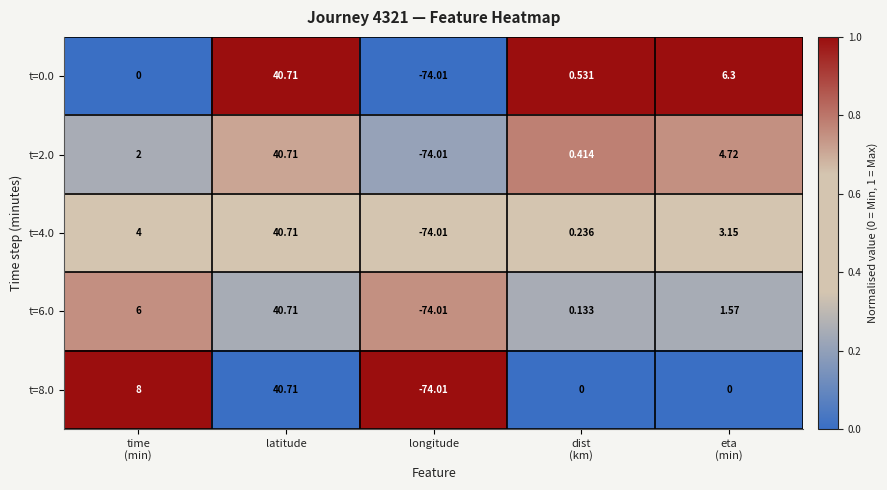

At which label does t=2.0 reach its peak?

latitude